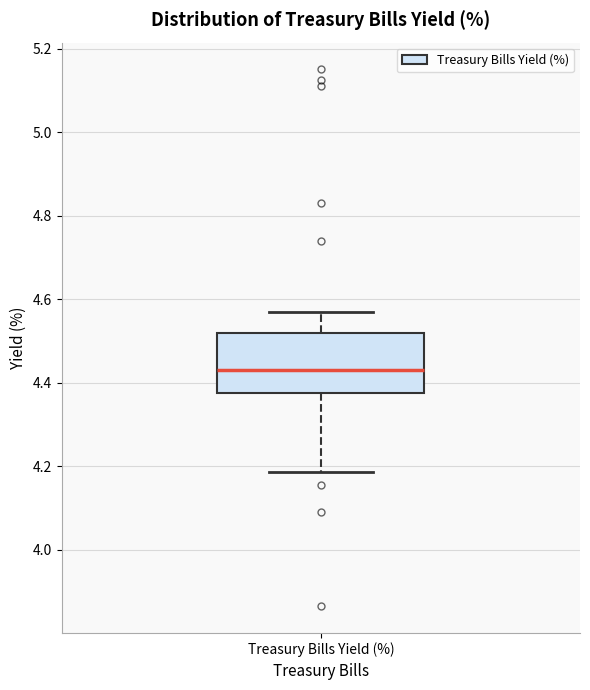

Transcribe this box plot: give where the median line is, the range the box spans, and where the two whiskers end, as read against the y-axis. The values are not printed on the chart, so give them approximately, as read against the axis.

median 4.44, box 4.38 to 4.52, whiskers 4.18 to 4.58